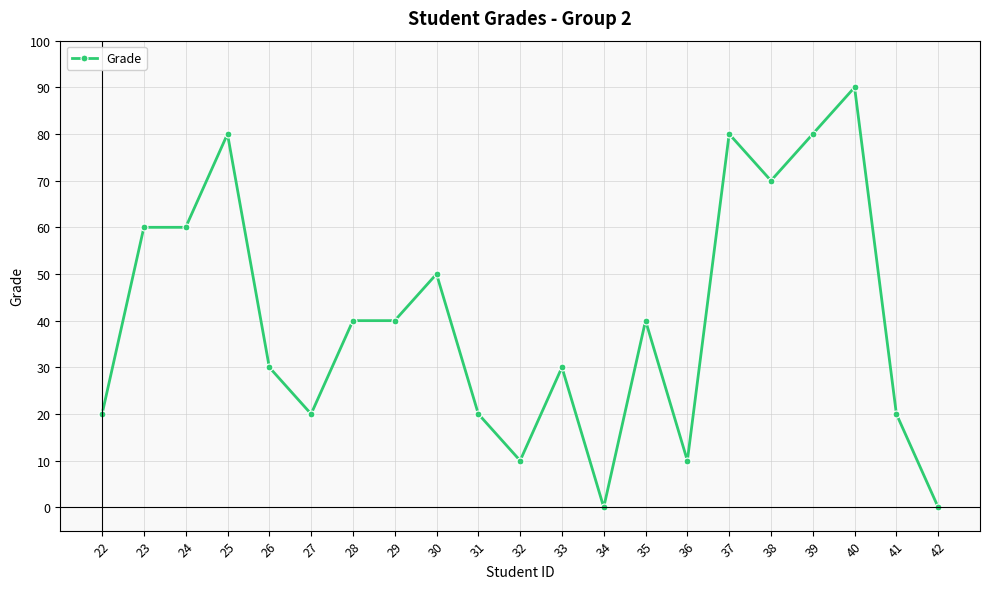

Count the values in the range 20 to 60.

12